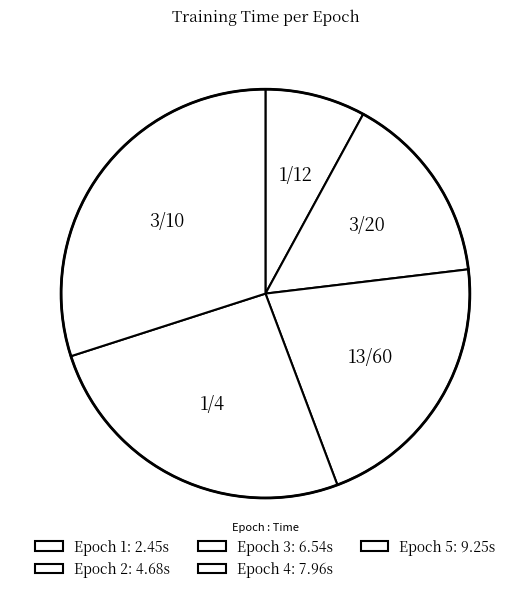

How many slices are in this pie chart?

5